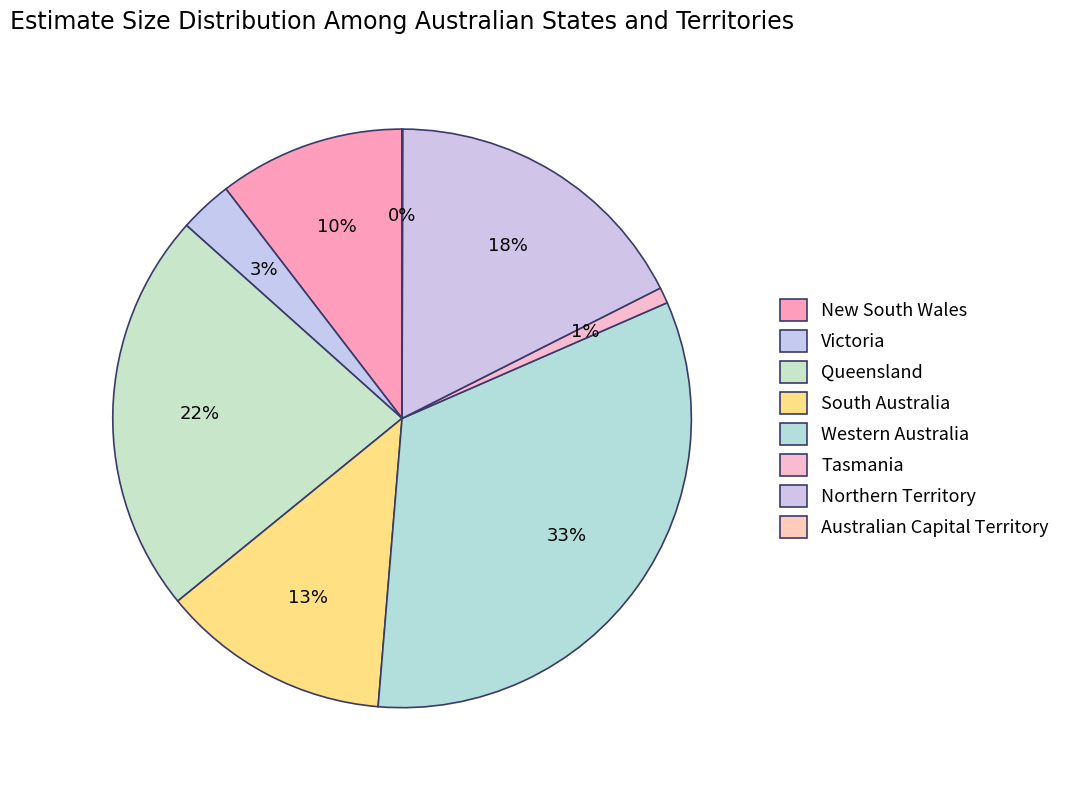

Rank the categories by value from lowest to highest.

Australian Capital Territory, Tasmania, Victoria, New South Wales, South Australia, Northern Territory, Queensland, Western Australia